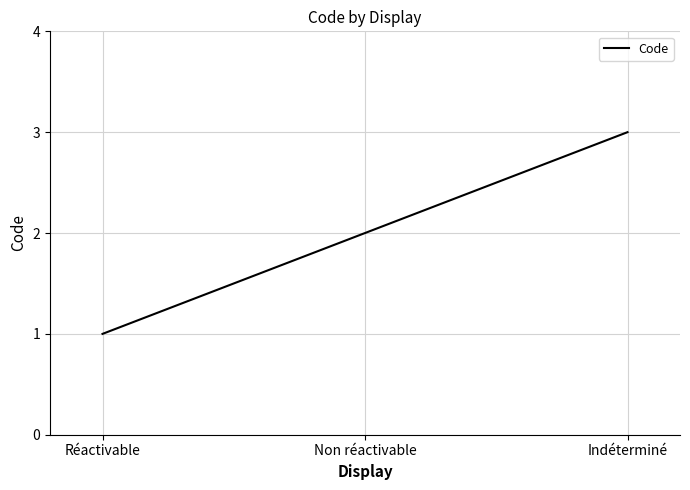

List the labels in order of value, largest first.

Indéterminé, Non réactivable, Réactivable